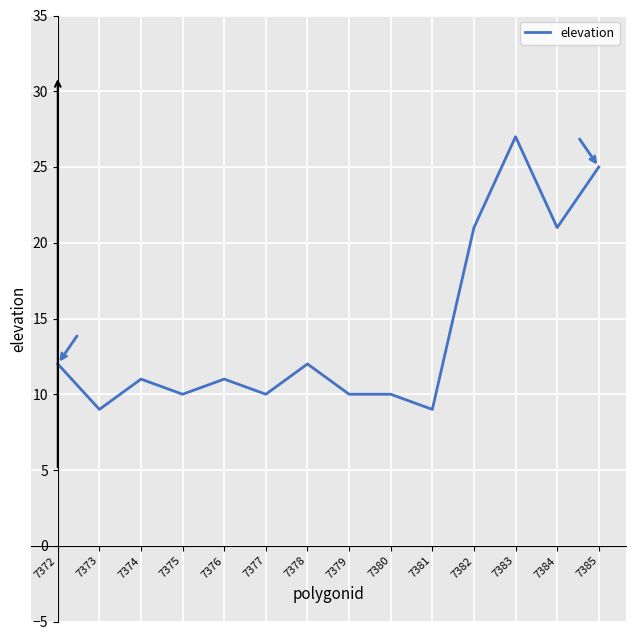

What is the difference between the maximum and minimum values?

18